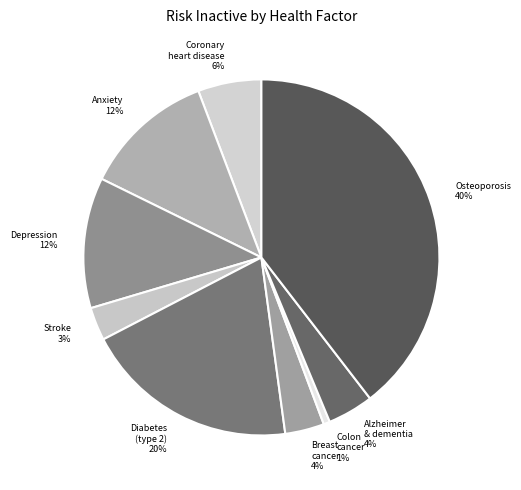

How many segments does this pie chart have?

9